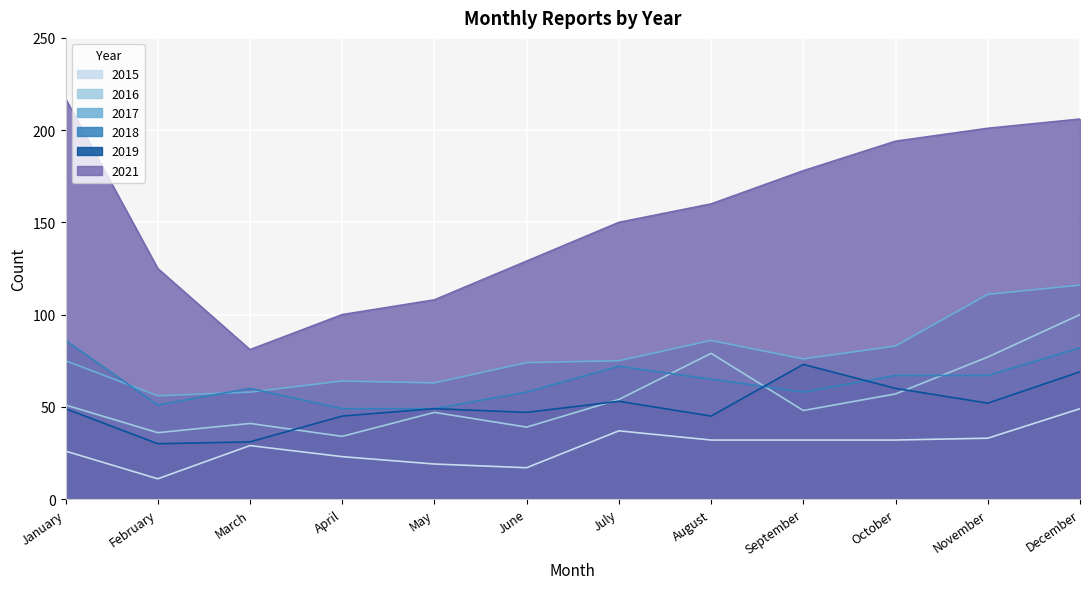

Which series has the largest total across all categories?

2021